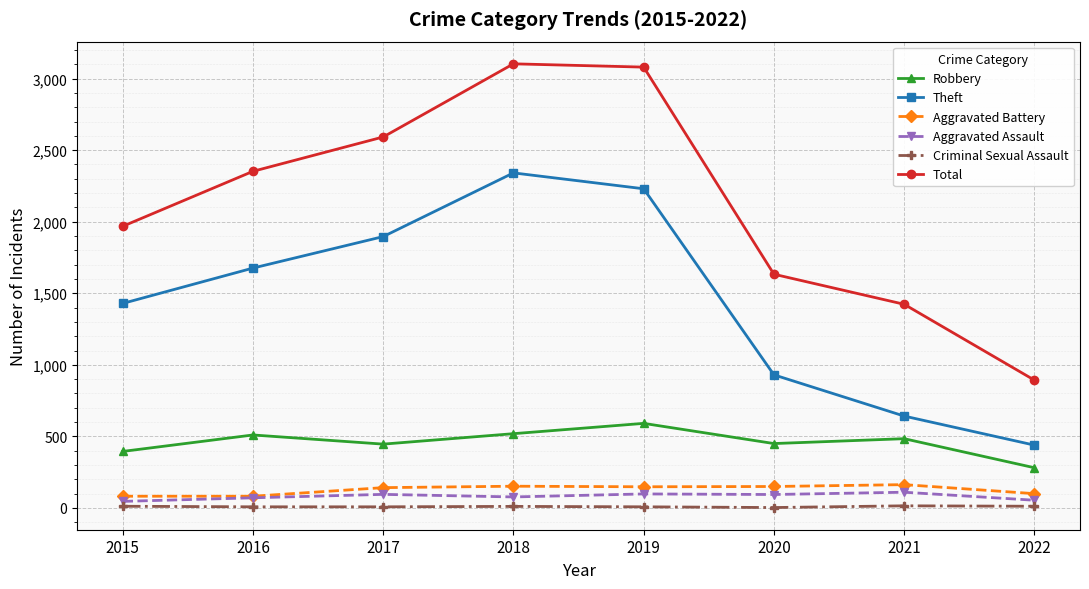

Count the number of data series in this chart.

6